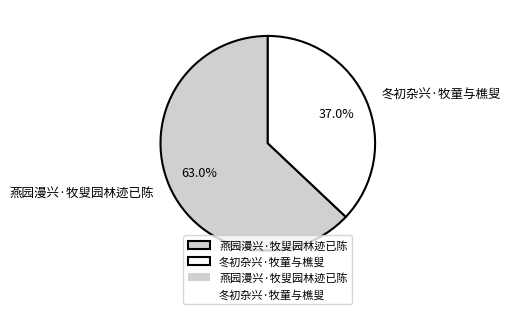

How many segments does this pie chart have?

2